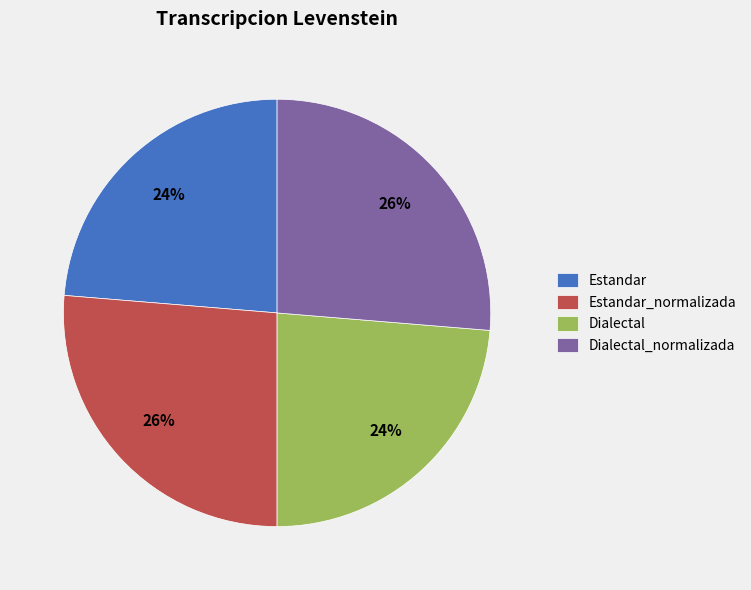

Do Dialectal_normalizada and Estandar_normalizada together represent more than half of the pie?

Yes